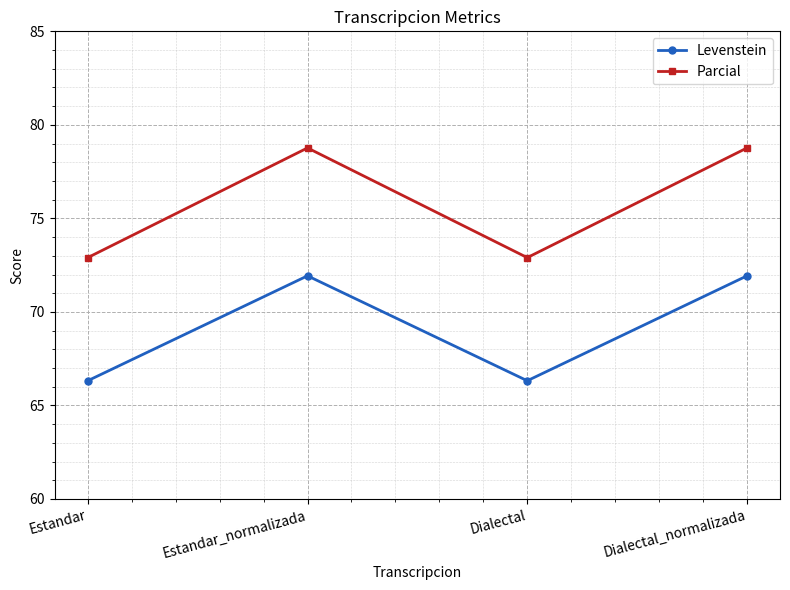

True or false: Parcial and Levenstein cross at least once.

False